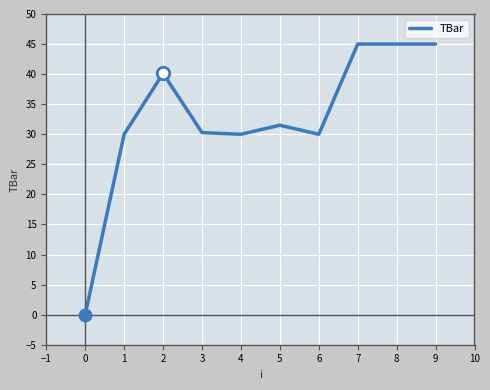

What is the change in value from 0 to 4?

+30.0